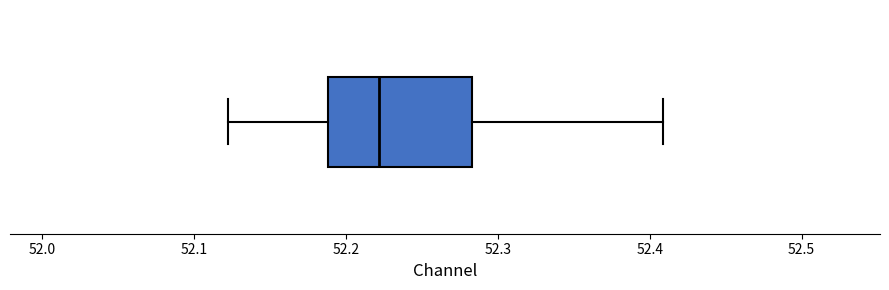

Where does the left whisker of the box end on the x-axis? The values are not printed on the chart, so give them approximately, as read against the axis.

52.12